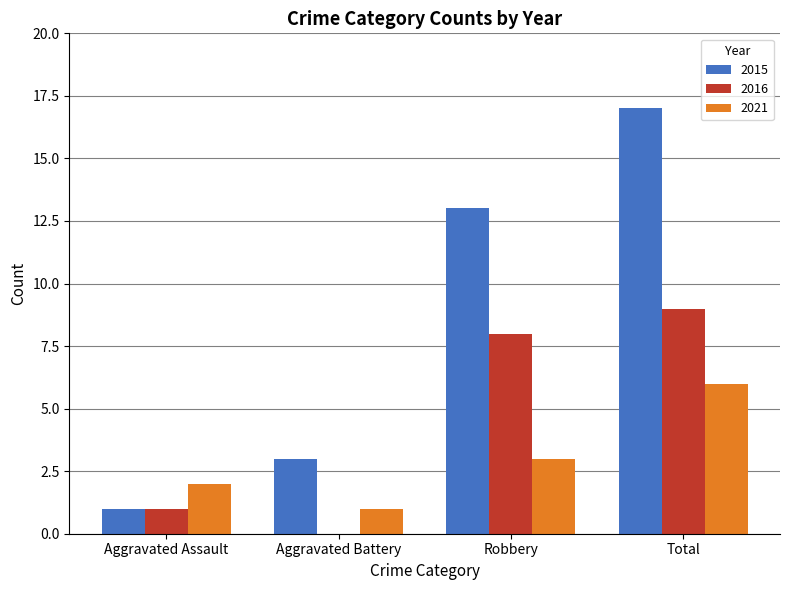

Which series changed the most between Aggravated Assault and Robbery?

2015